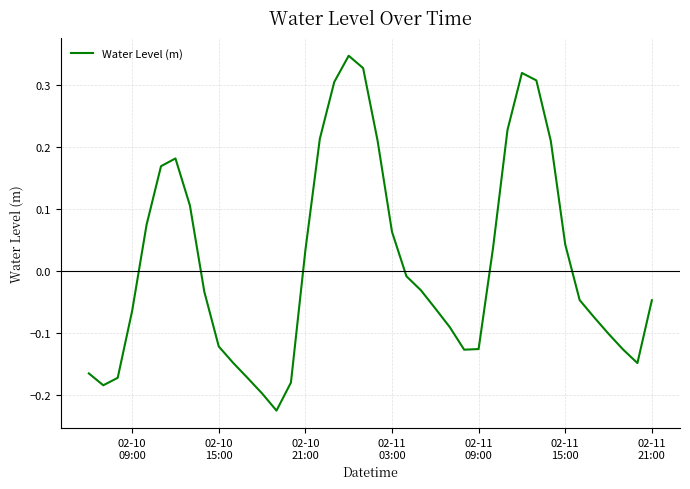

How many positive values are there?

17